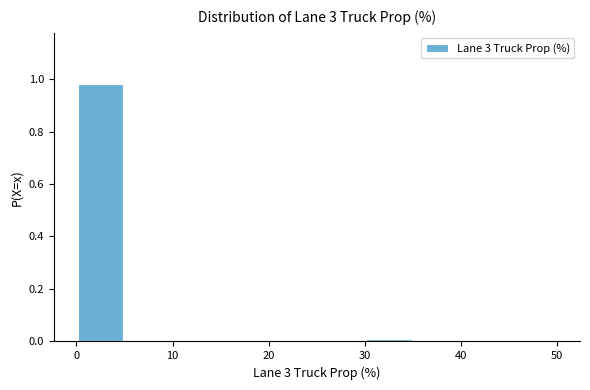

What is the height of the bar covering 0 to 5 on the x-axis? The values are not printed on the chart, so give them approximately, as read against the axis.

0.98